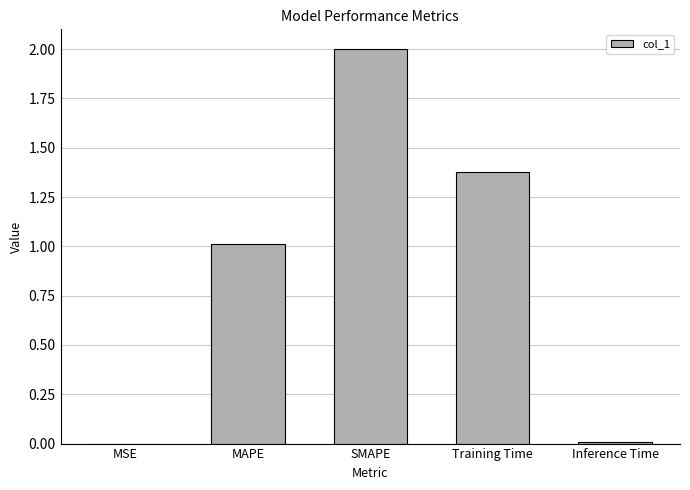

What is the sum of all values?

4.4